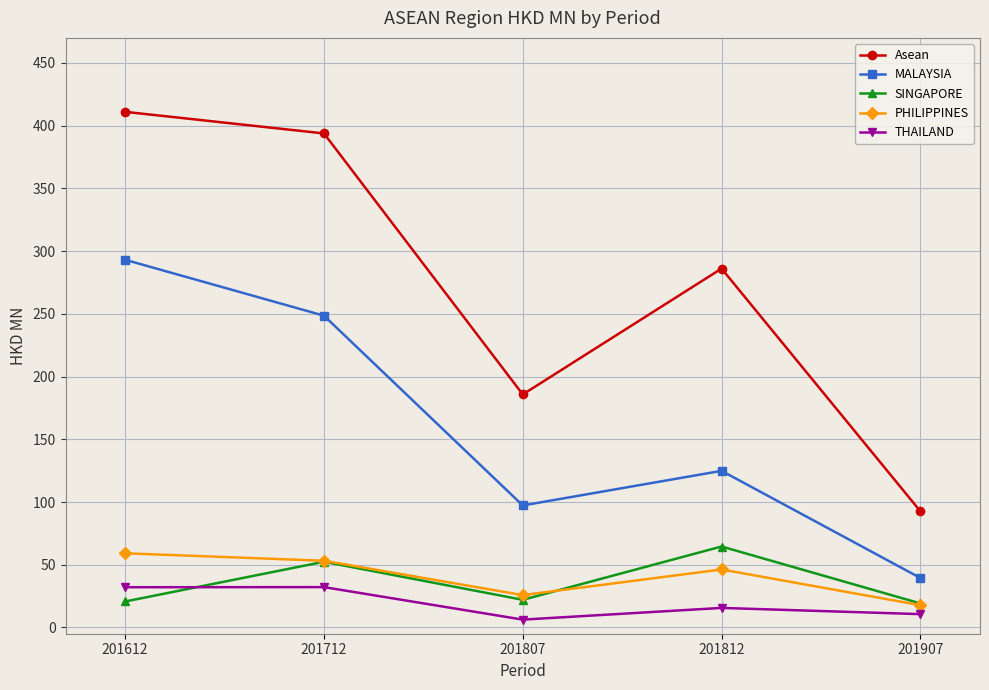

Is the value of SINGAPORE at 201712 greater than the value of Asean at 201807?

No